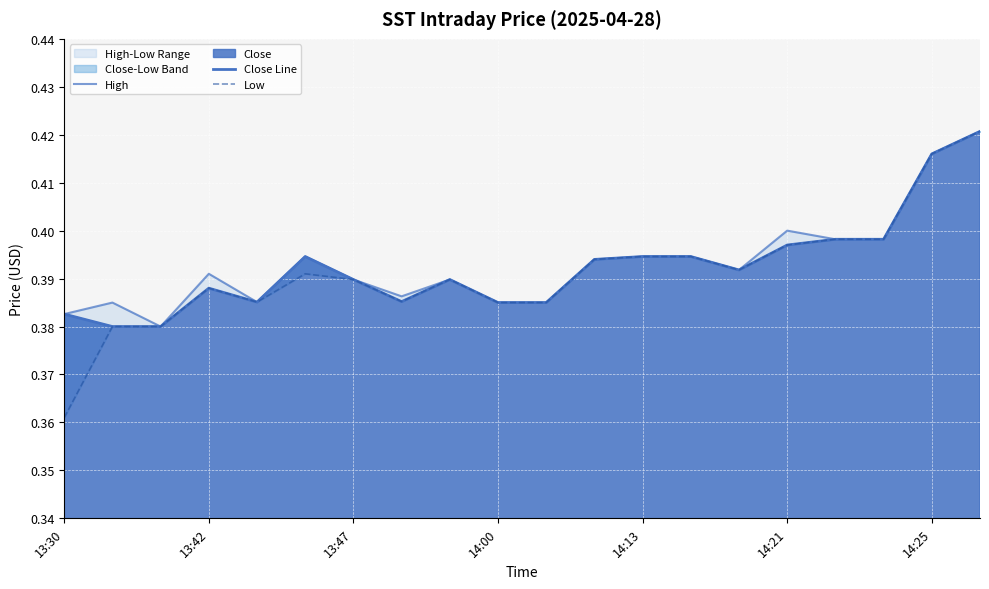

True or false: High has more than 2 interior local peaks.

True